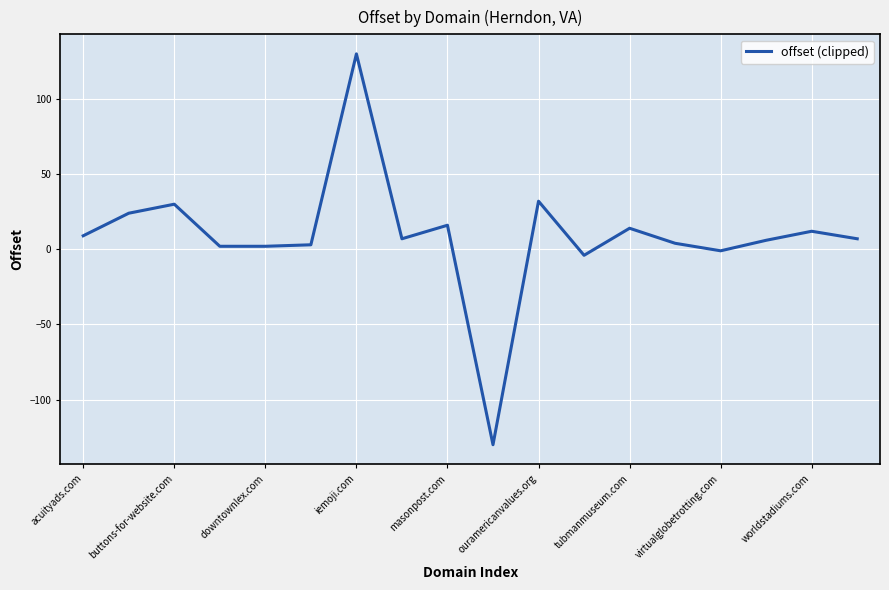

What is the difference between the maximum and minimum values?

260